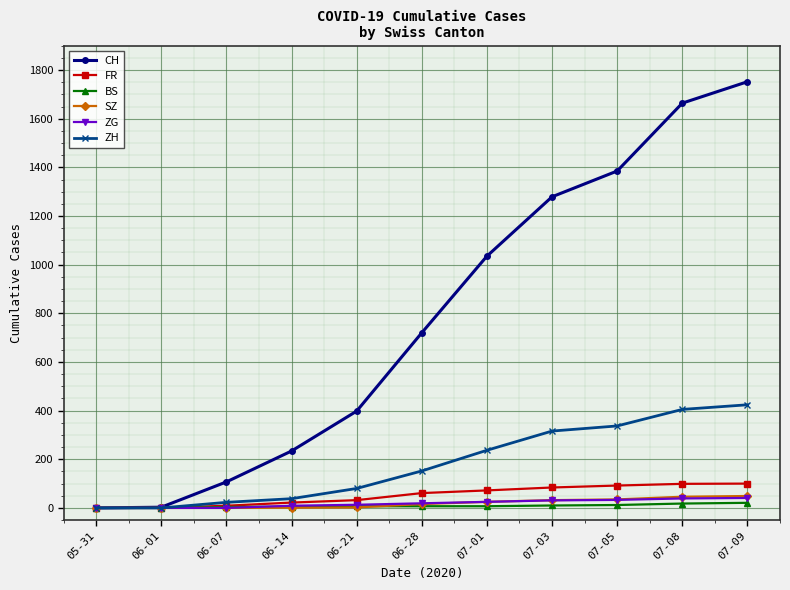

What is the label of the 2nd point from the left?

06-01